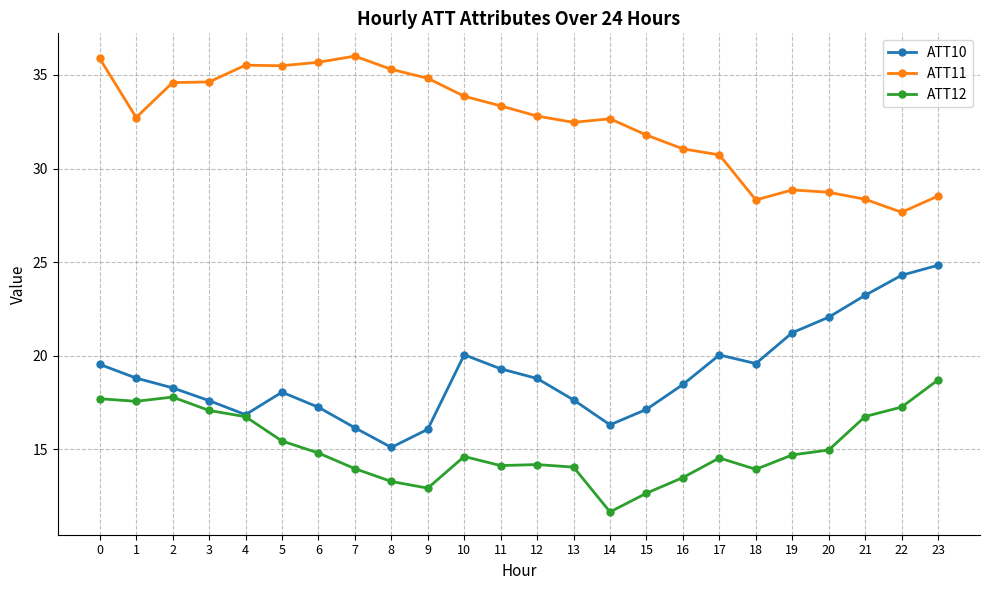

Which series has the widest spread of values?

ATT10